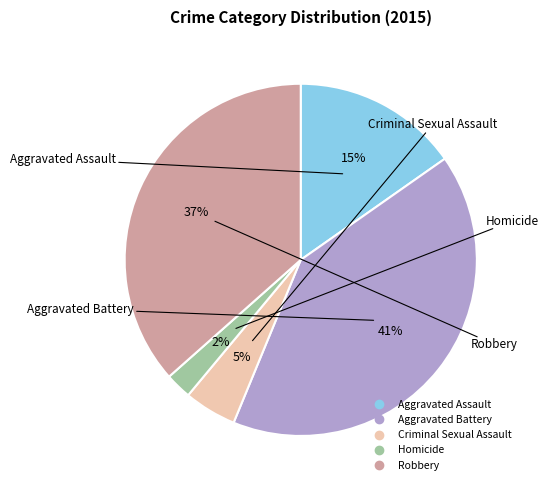

Count the number of slices in the pie.

5